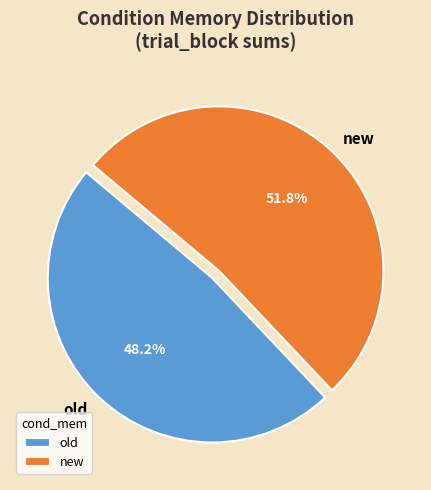

To the nearest percent, what is the difference between the largest and smallest slice percentages?

4%